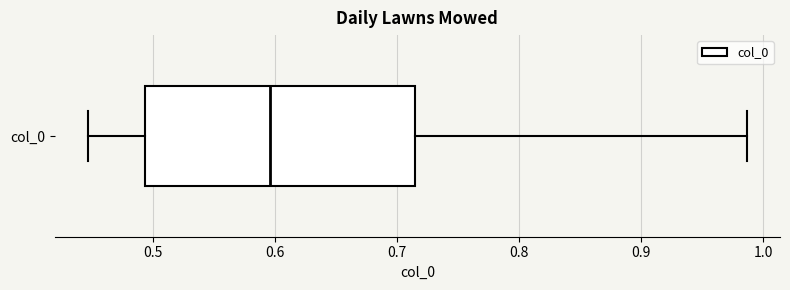

Transcribe this box plot: give where the median line is, the range the box spans, and where the two whiskers end, as read against the x-axis. The values are not printed on the chart, so give them approximately, as read against the axis.

median 0.60, box 0.49 to 0.71, whiskers 0.45 to 0.99